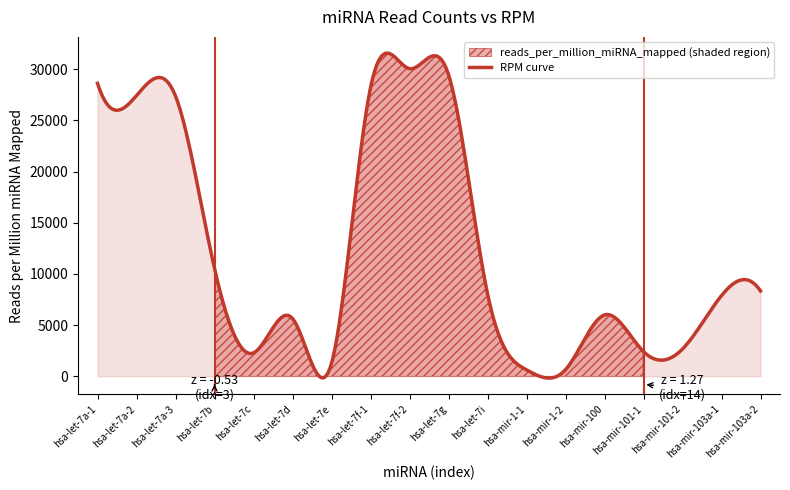

What value does the data have at hsa-let-7a-1?

28613.6